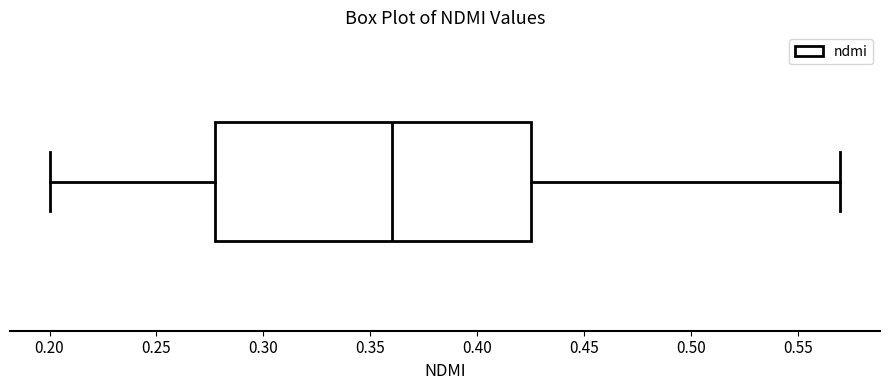

Transcribe this box plot: give where the median line is, the range the box spans, and where the two whiskers end, as read against the x-axis. The values are not printed on the chart, so give them approximately, as read against the axis.

median 0.360, box 0.280 to 0.425, whiskers 0.200 to 0.570